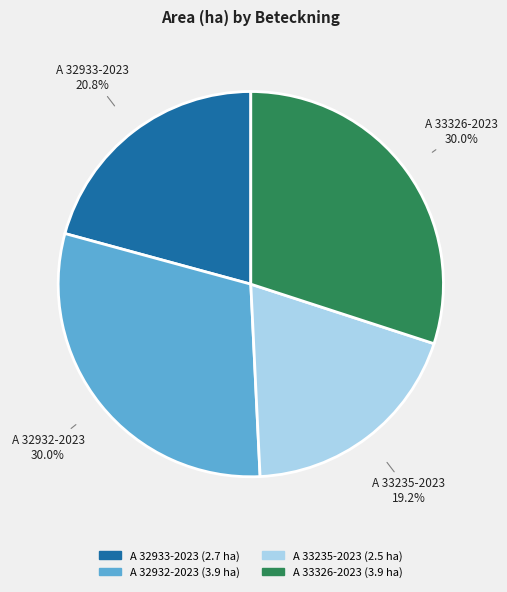

What is the total percentage of A 33235-2023 and A 32933-2023?

40.0%